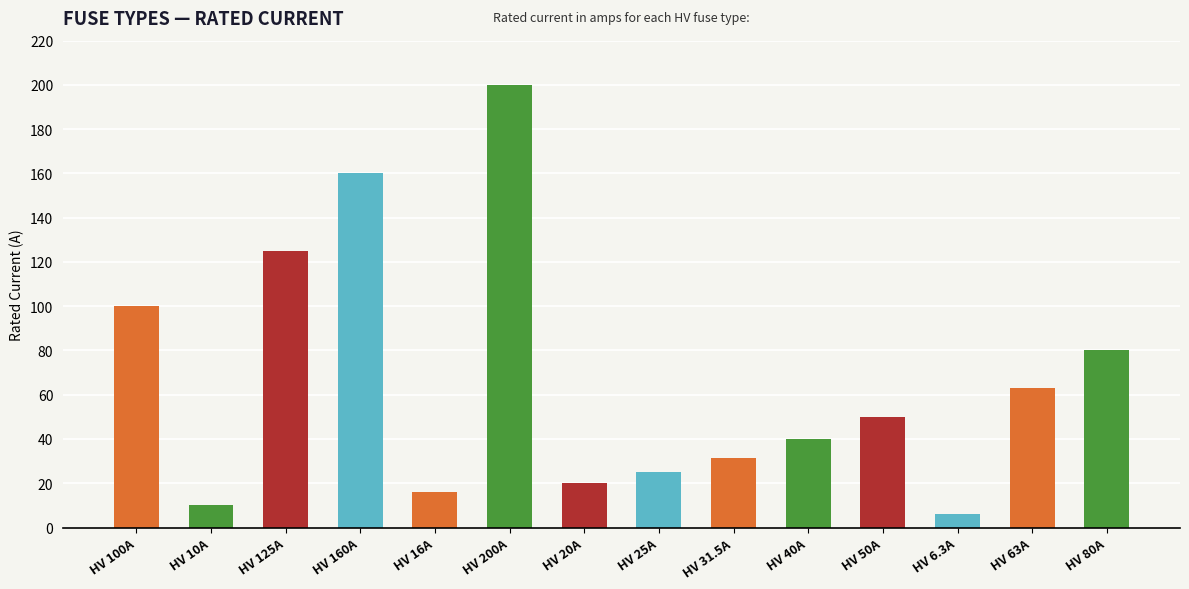

Which label corresponds to the largest value in the chart?

HV 200A